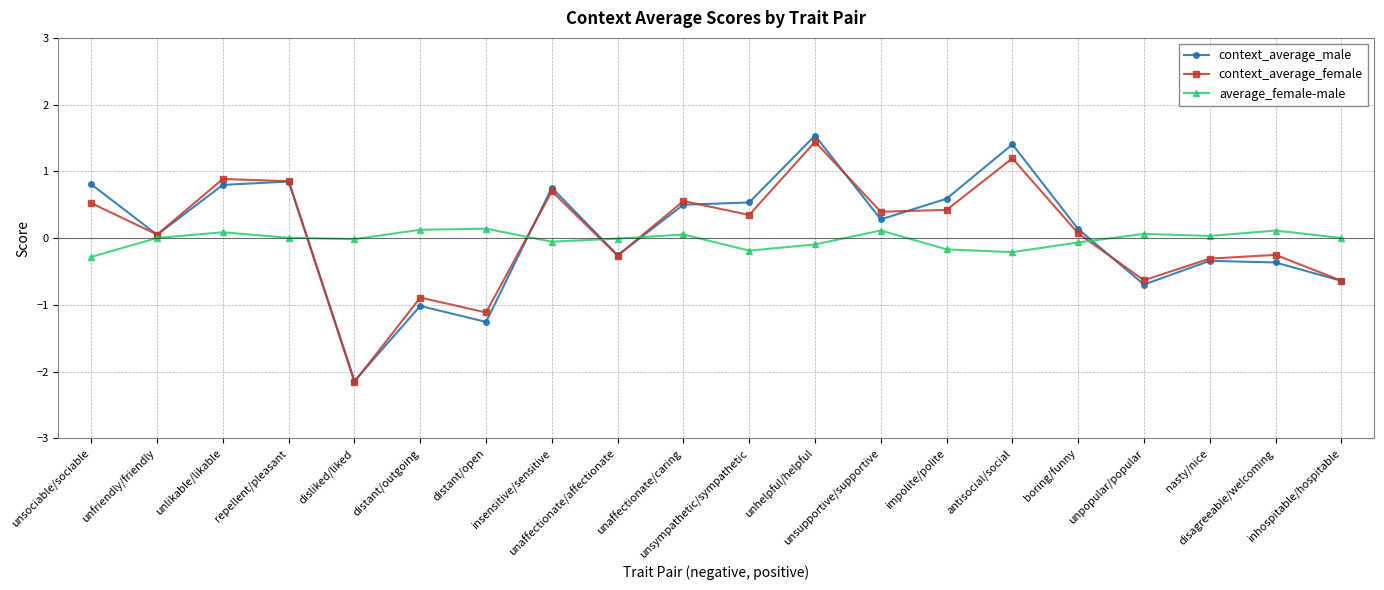

At which category does the chart reach its minimum across all series?

disliked/liked